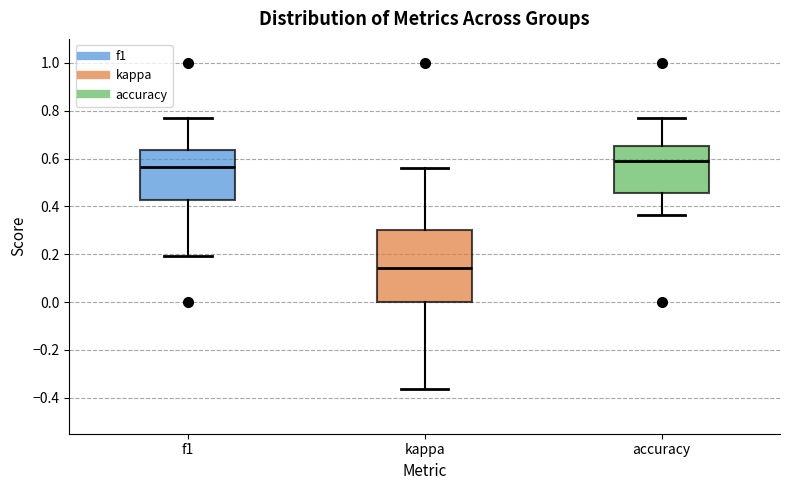

Which box's median line is the highest?

accuracy